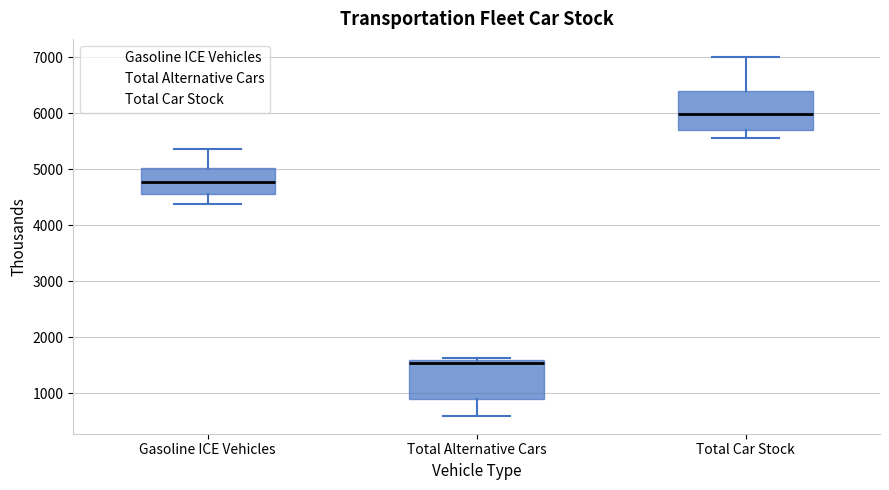

Where is the upper edge of the box for Gasoline ICE Vehicles on the y-axis? The values are not printed on the chart, so give them approximately, as read against the axis.

5000